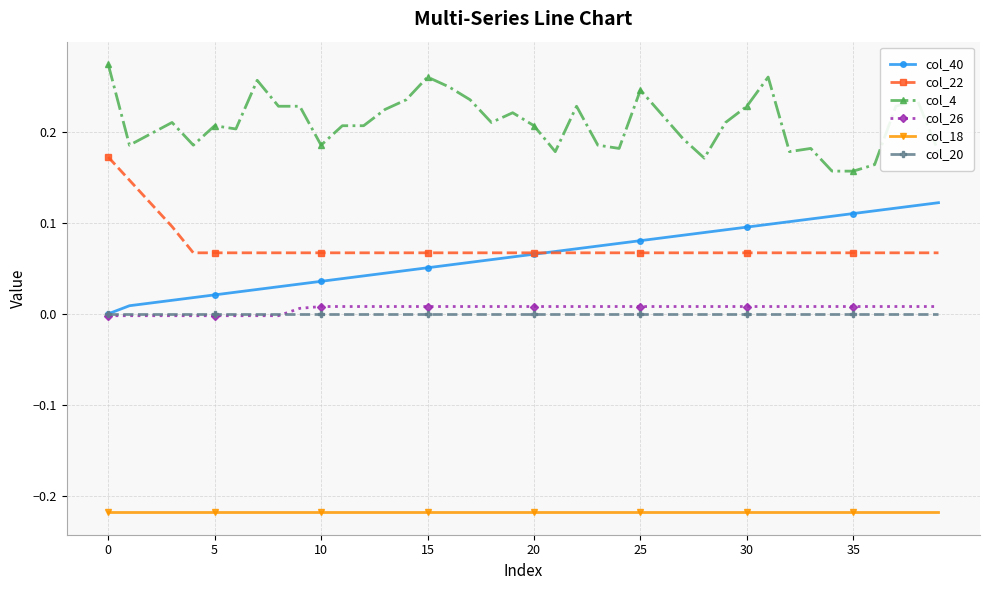

What are all the series names shown in the legend?

col_40, col_22, col_4, col_26, col_18, col_20